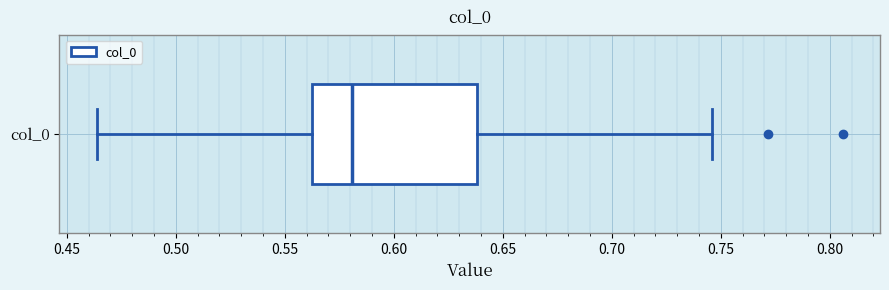

Read this box plot against the x-axis: the position of the median line, the range covered by the box, and the ends of both whiskers. The values are not printed on the chart, so give them approximately, as read against the axis.

median 0.580, box 0.560 to 0.640, whiskers 0.465 to 0.745